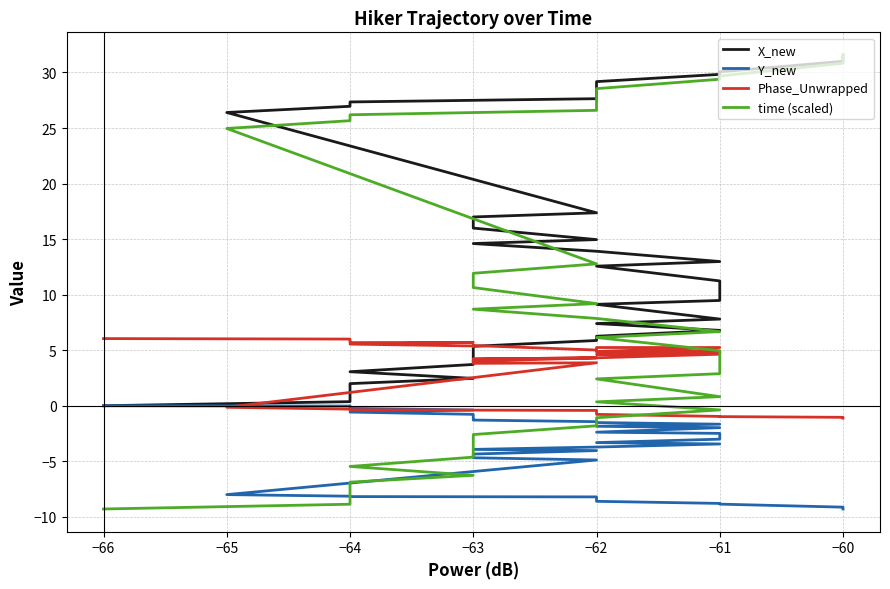

True or false: Phase_Unwrapped and time (scaled) cross at least once.

True